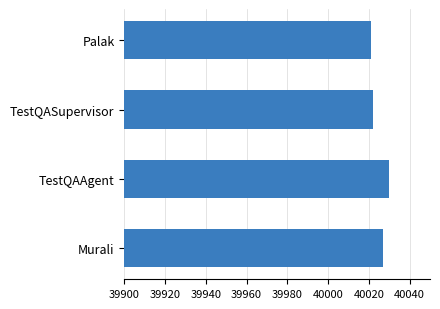

How many bars are there in total?

4